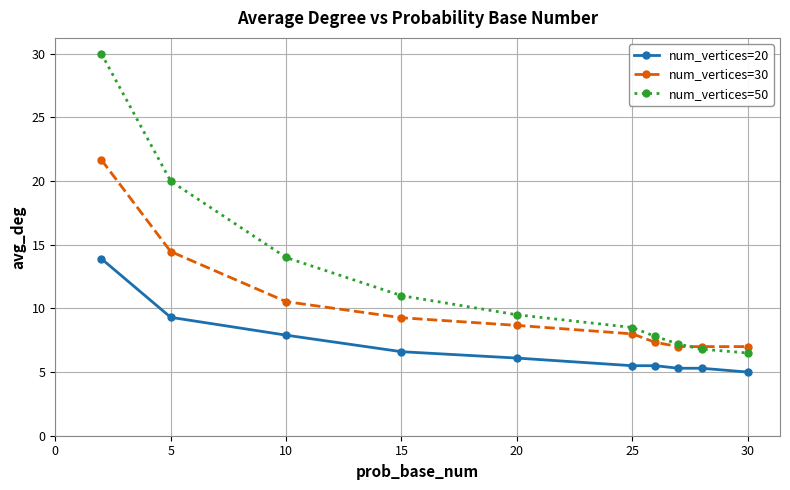

List the series in order of their peak value, lowest first.

num_vertices=20, num_vertices=30, num_vertices=50